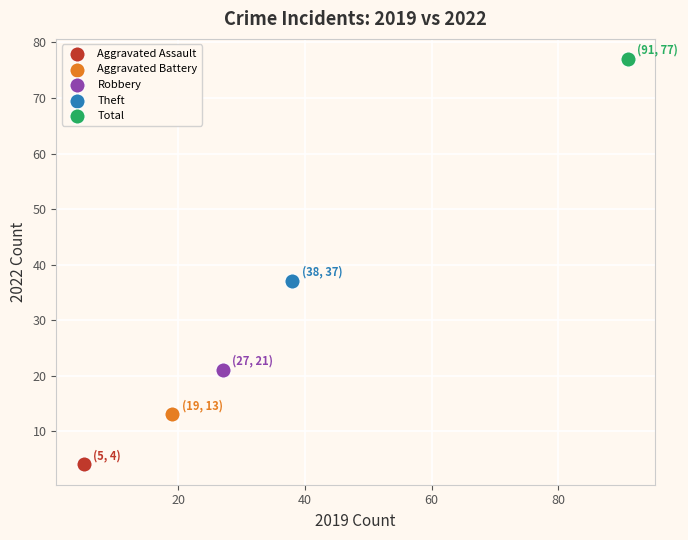

Which series contains the highest Y value?

Total